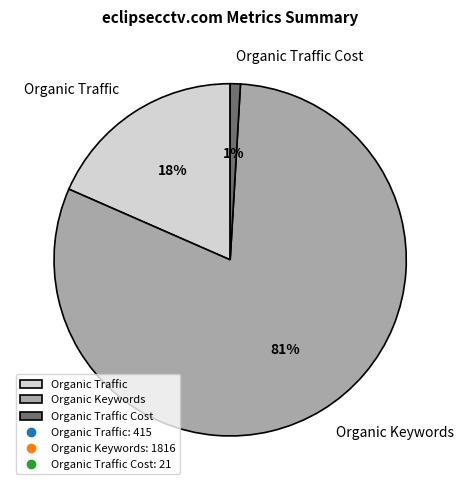

Which category has the biggest portion of the pie?

Organic Keywords